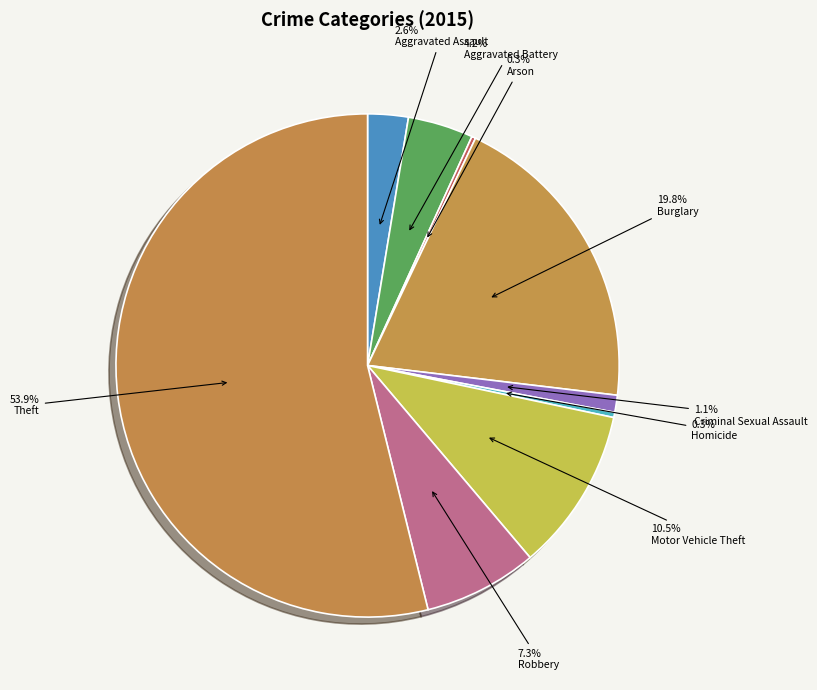

Which has a higher value, Criminal Sexual Assault or Homicide?

Criminal Sexual Assault